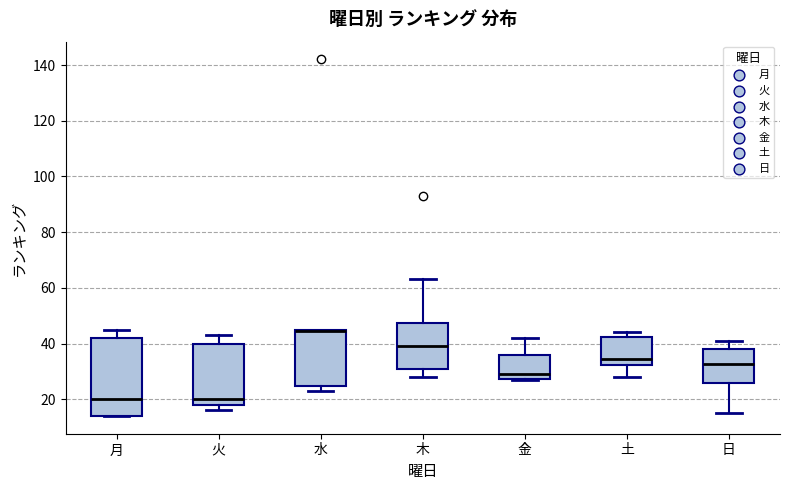

Which box is the tallest, from its lower edge to its upper edge?

月